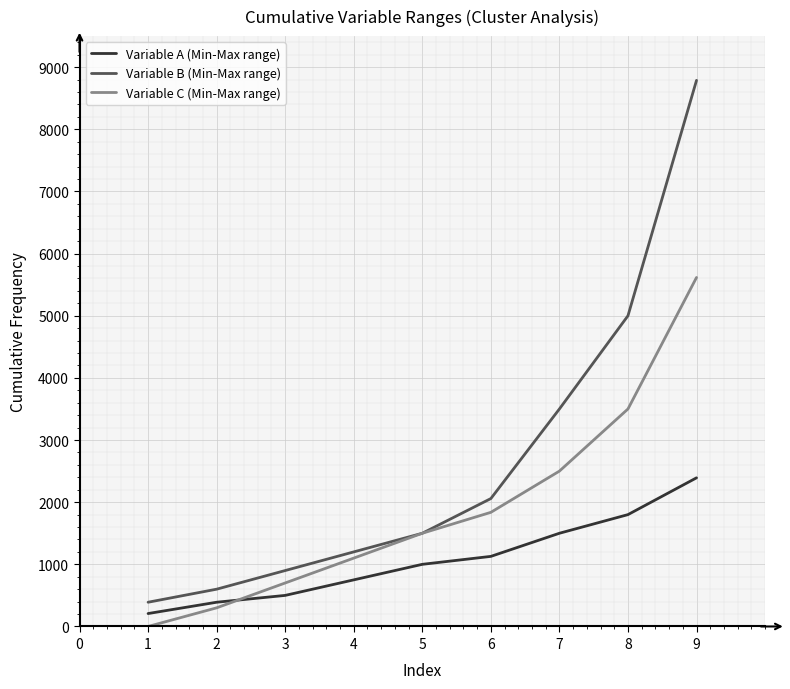

The value of Variable A (Min-Max range) at 4 is 1092.2. True or false?

False